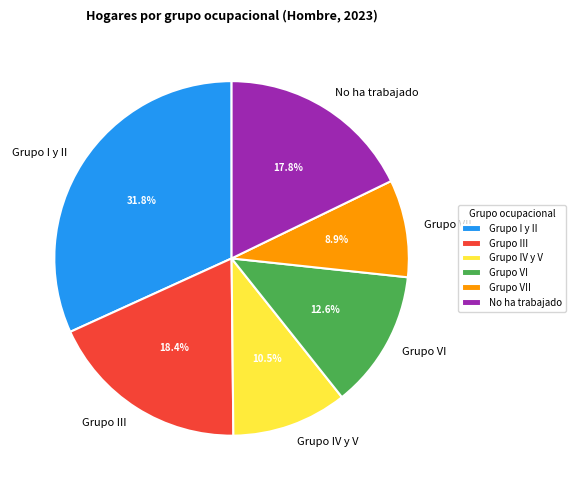

What is the smallest slice in the pie chart?

Grupo VII